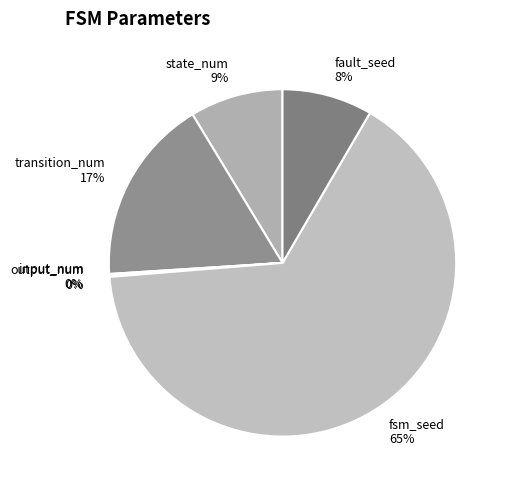

To the nearest percent, what is the average slice percentage?

17%